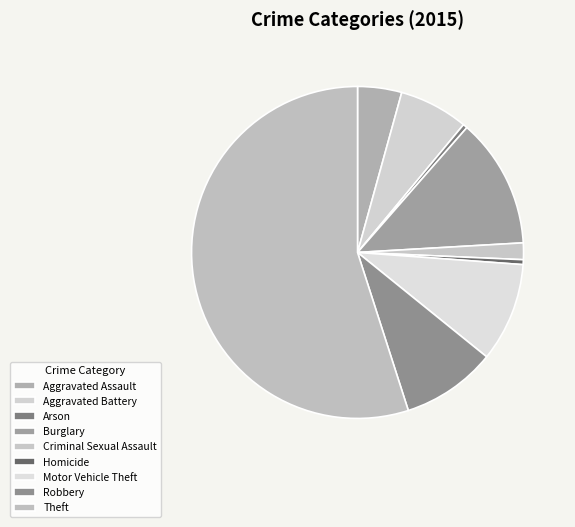

To the nearest percent, what is the difference between the largest and smallest slice percentages?

55%